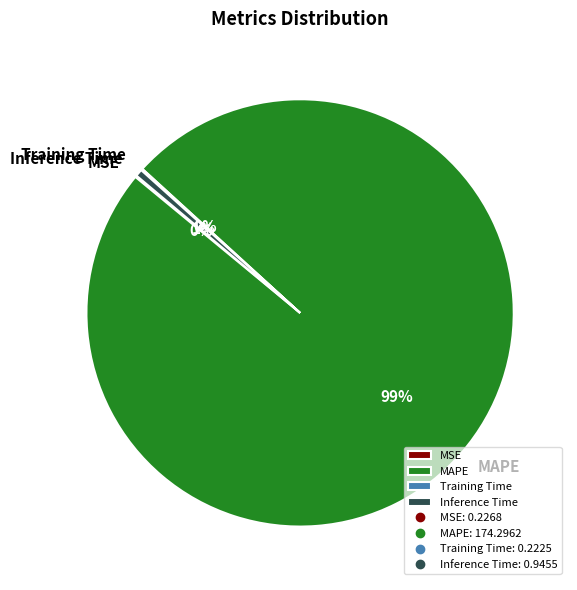

Which slice is the largest?

MAPE